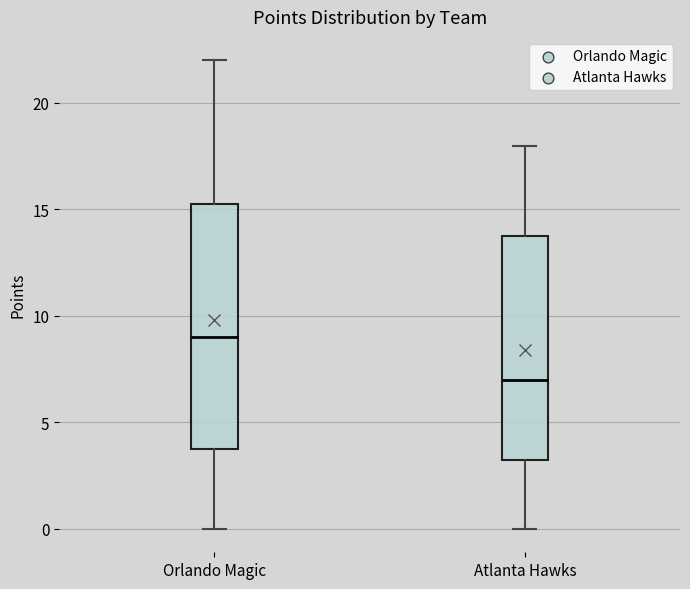

Comparing the boxes themselves (not the whiskers), which one is the tallest?

Orlando Magic